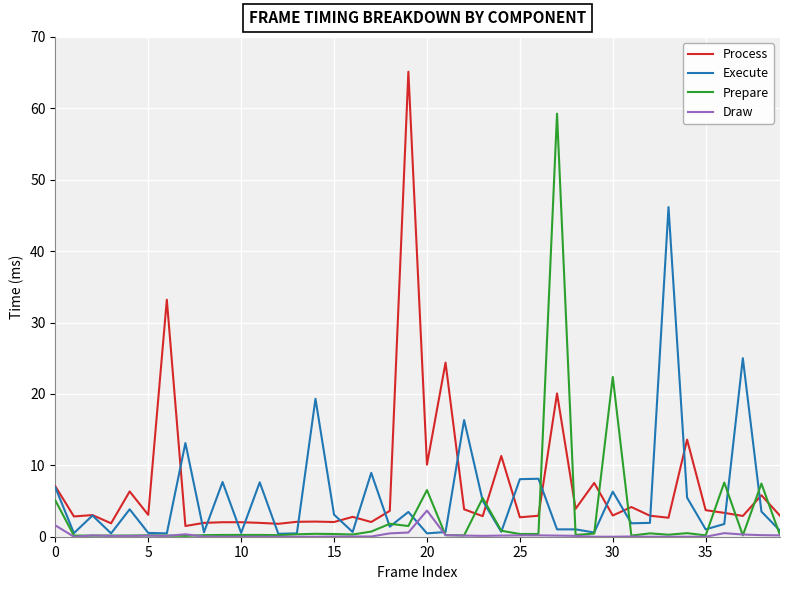

What is the difference between the maximum and minimum values in the Prepare series?

59.1